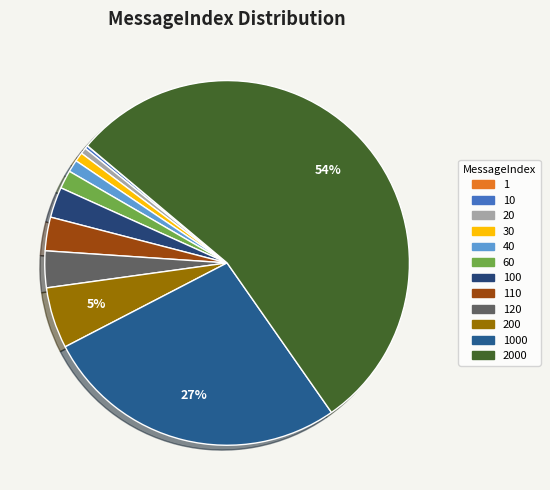

Rank the categories by value from lowest to highest.

1, 10, 20, 30, 40, 60, 100, 110, 120, 200, 1000, 2000